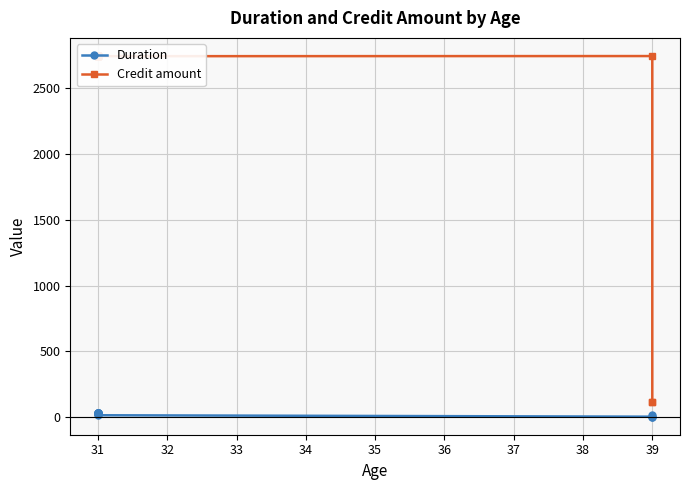

Reading left to right, transcribe all the data shown in this chart.

Duration: 4	18	3	14	27	28	28	28	28	28	29	29	30
Credit amount: 112	112	2745	2744	2746	2746	2746	2746	2746	2746	2746	2746	2746